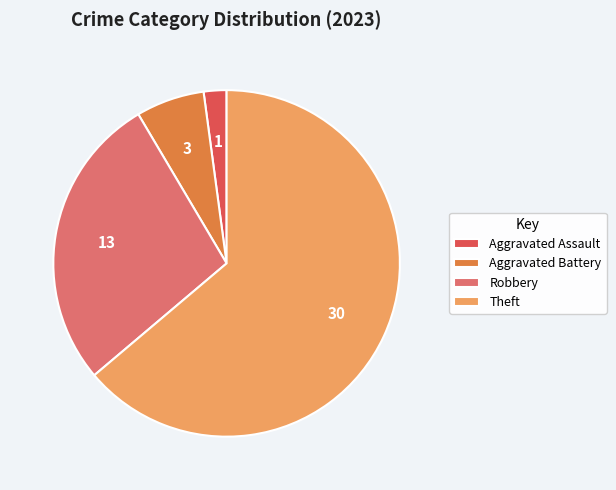

Combined, do Aggravated Assault and Robbery account for over 50%?

No